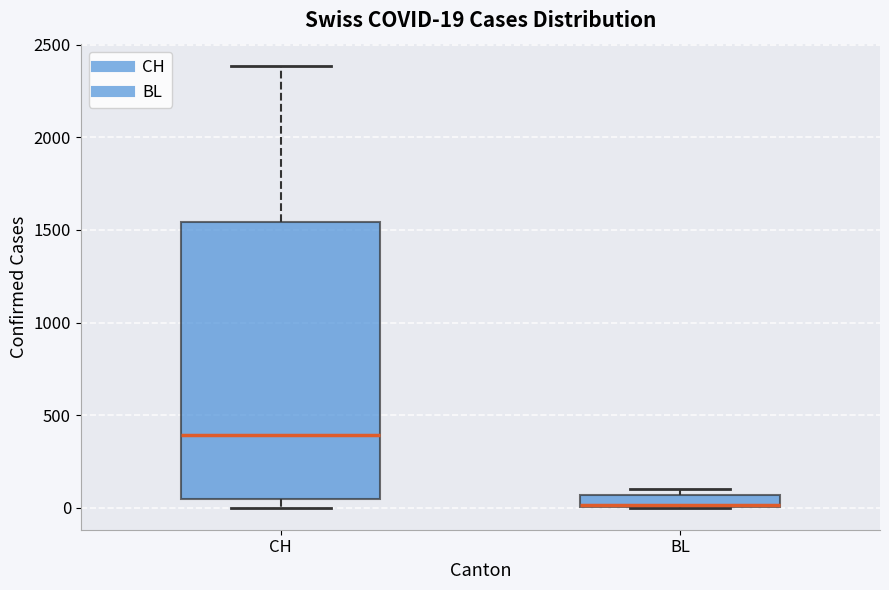

Comparing the boxes themselves (not the whiskers), which one is the tallest?

CH